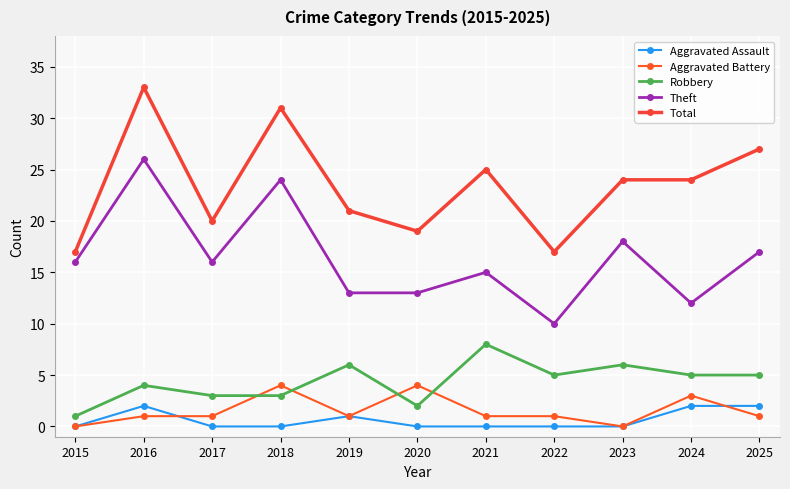

At which category is the sum across all series the highest?

2016